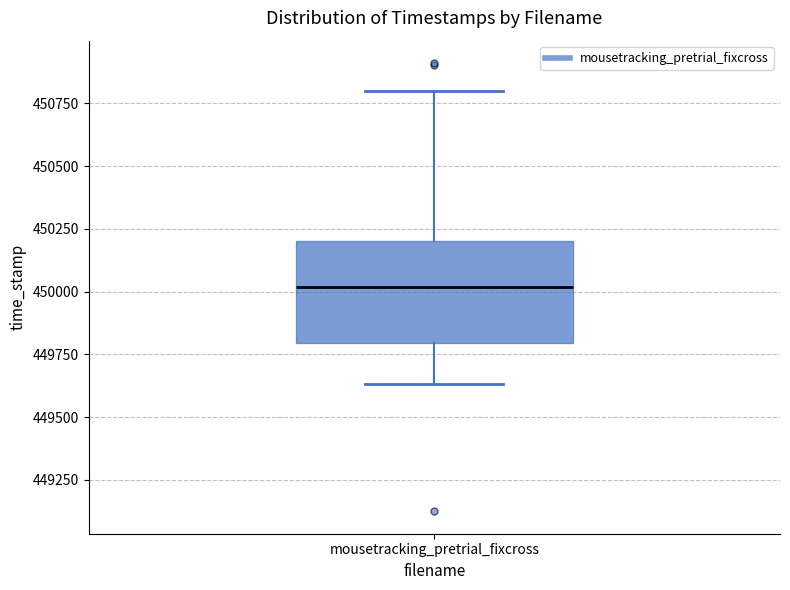

Where does the lower whisker of the box for mousetracking_pretrial_fixcross end on the y-axis? The values are not printed on the chart, so give them approximately, as read against the axis.

449650